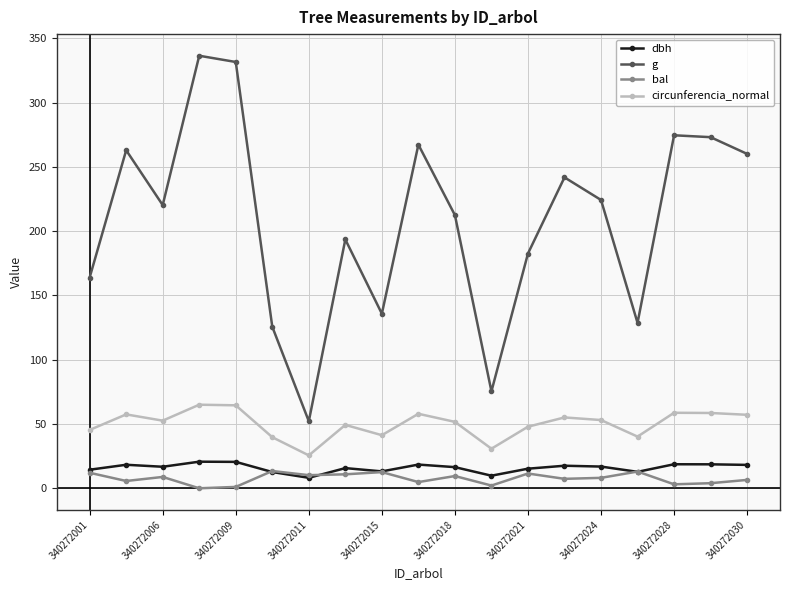

What is the sum of all circunferencia_normal values?

952.4